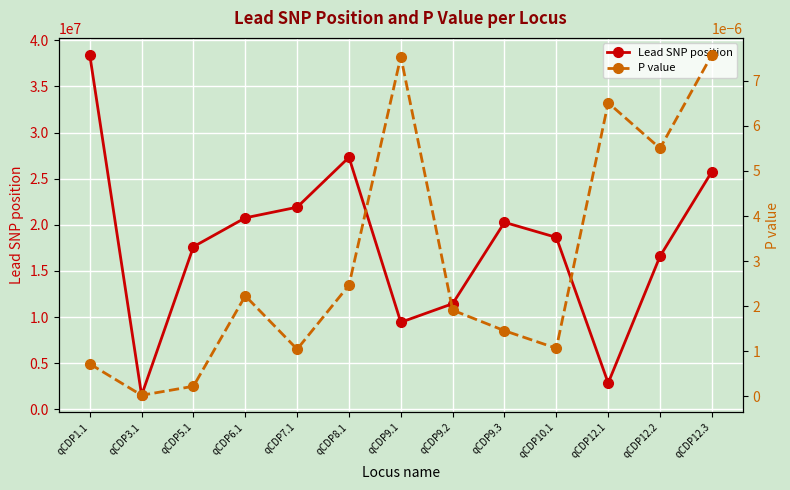

Which series has the largest range (max minus min)?

Lead SNP position